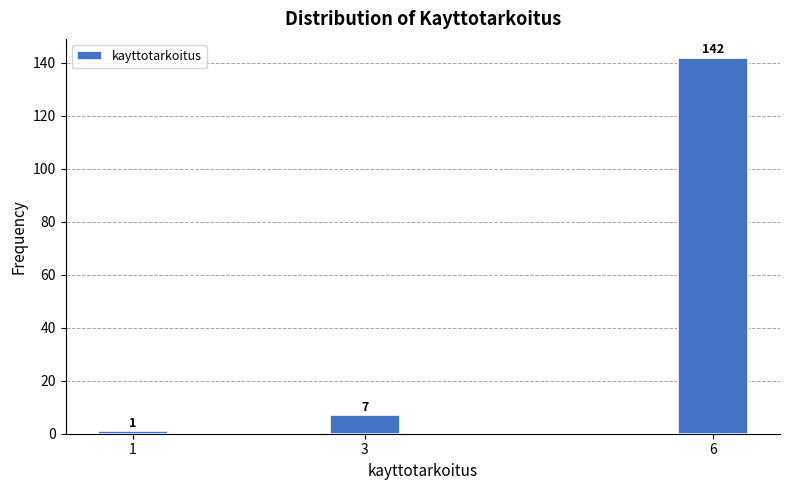

Reading left to right, list all the values displayed in this chart.

1=1	3=7	6=142